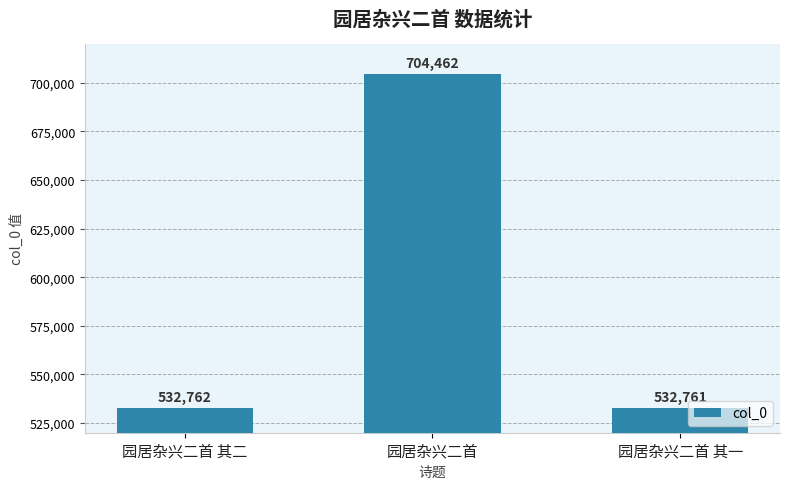

What is the value of the 3rd bar from the left?

532761